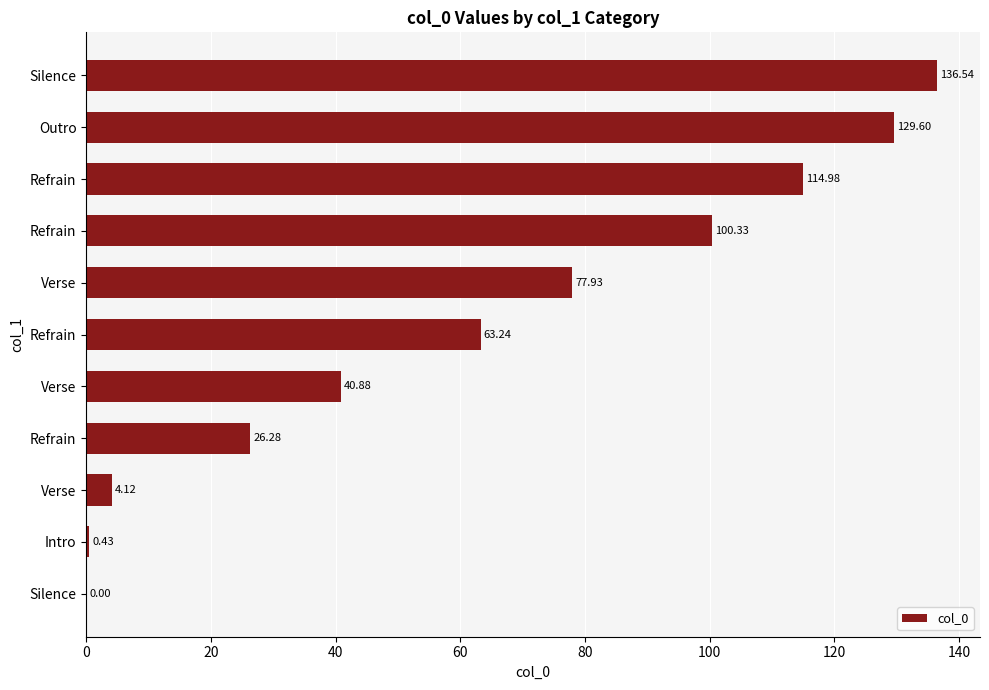

How many data points are above 63?

6